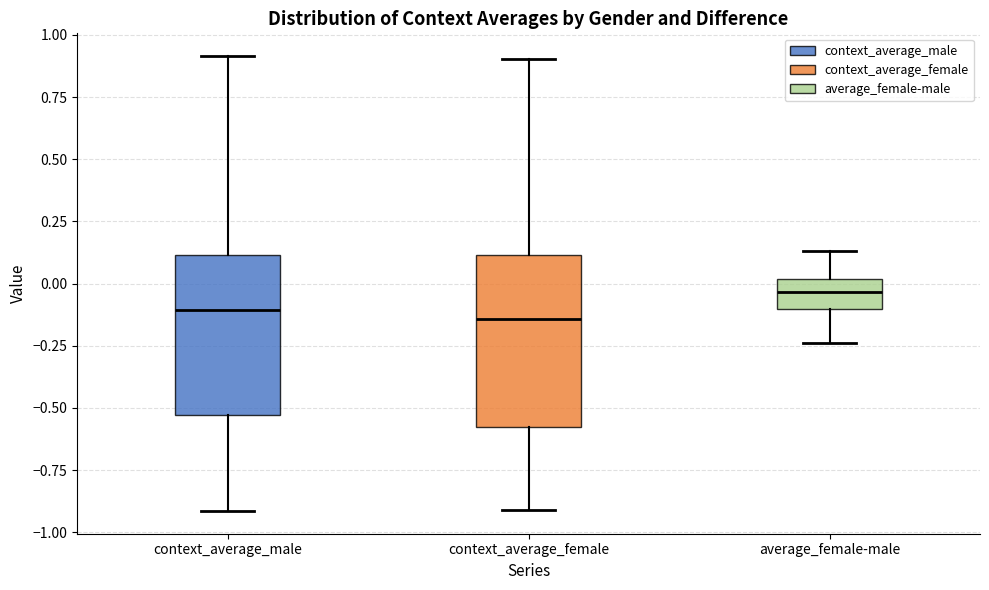

Which box has the highest median line?

average_female-male